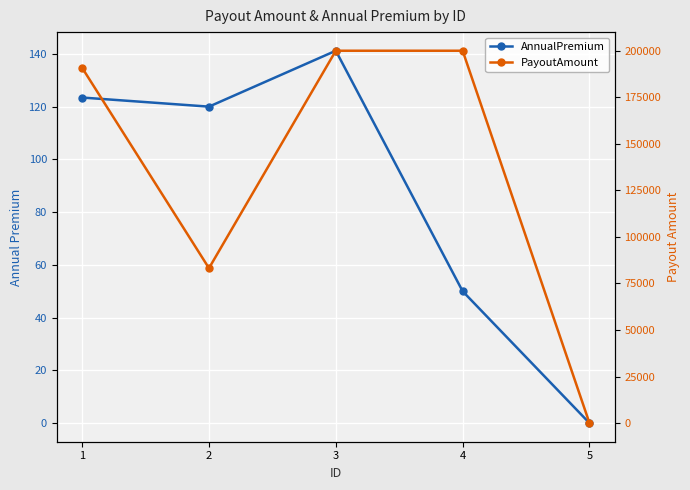

What are all the series names shown in the legend?

AnnualPremium, PayoutAmount